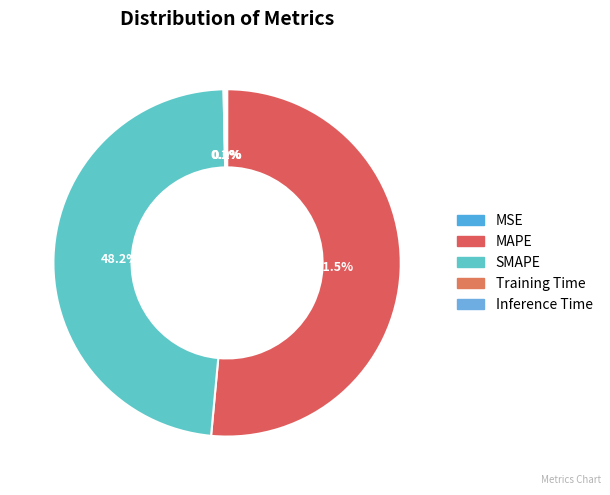

Which category has the smallest portion of the pie?

MSE